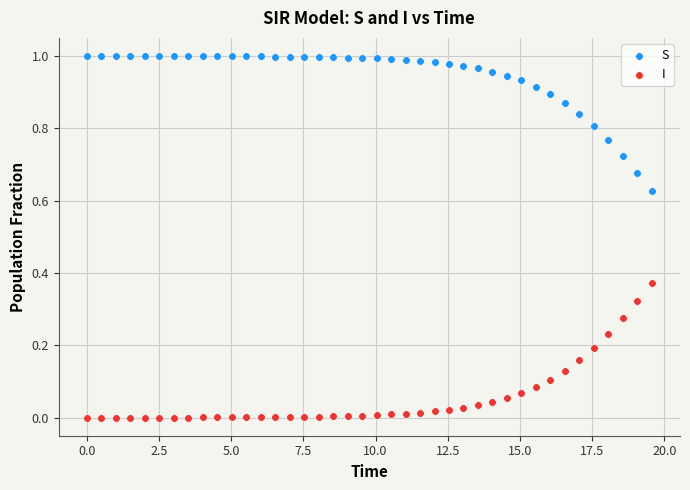

Which series contains the lowest Y value?

I